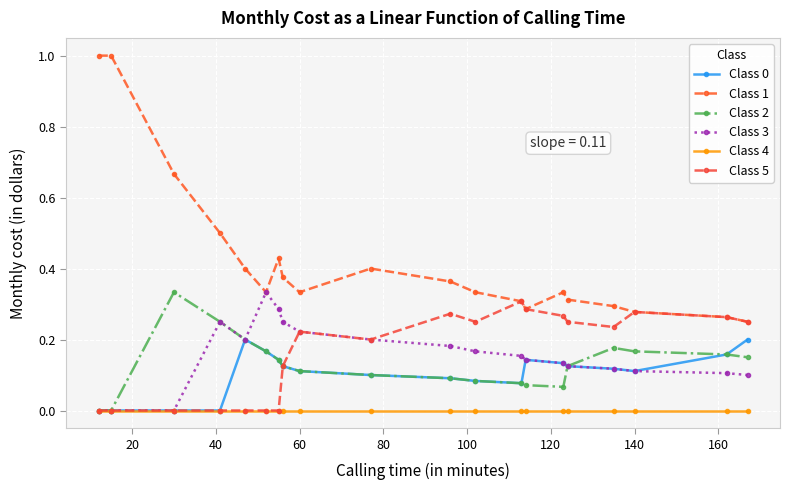

What is the average value of the Class 3 series?

0.2